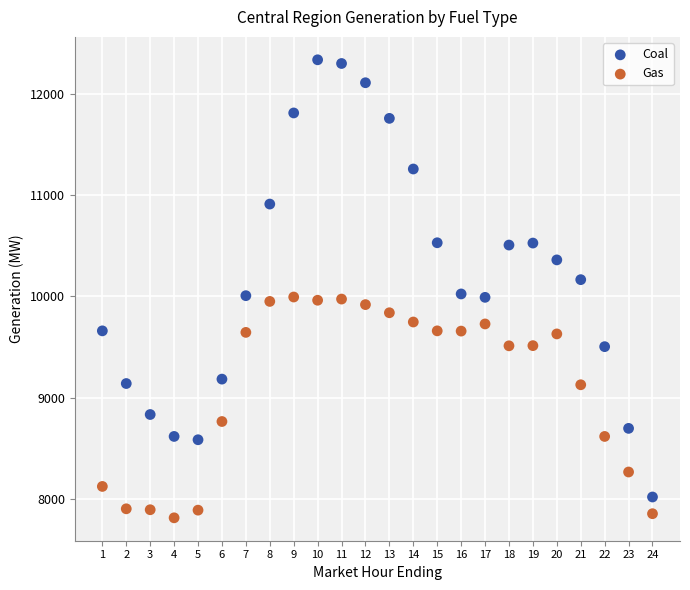

What are all the series names shown in the legend?

Coal, Gas